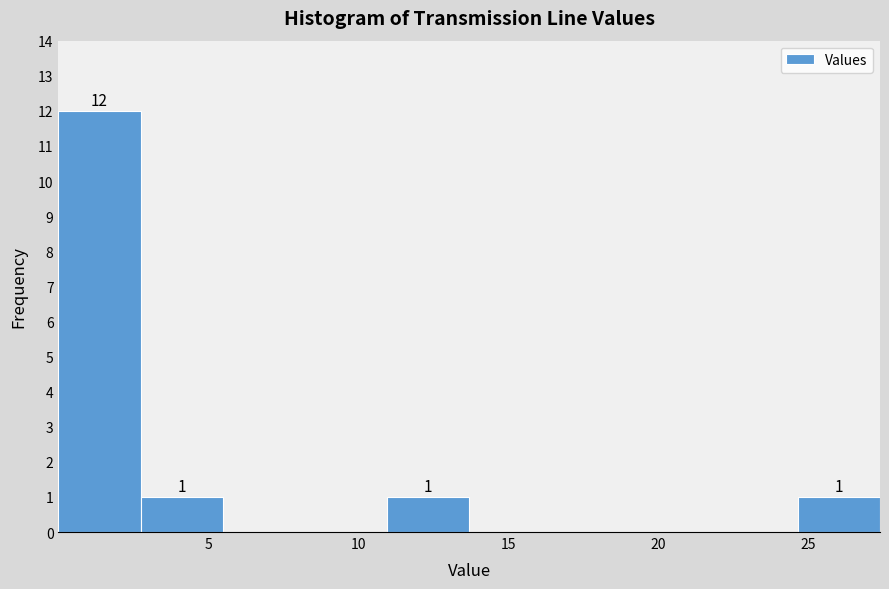

Which range on the x-axis has the tallest bar?

0.0 to 2.5